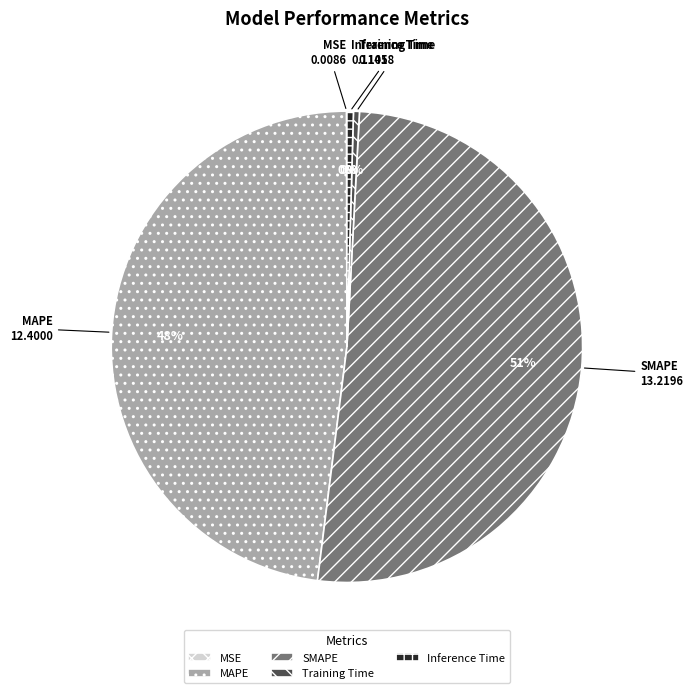

Between Training Time and SMAPE, which is larger?

SMAPE